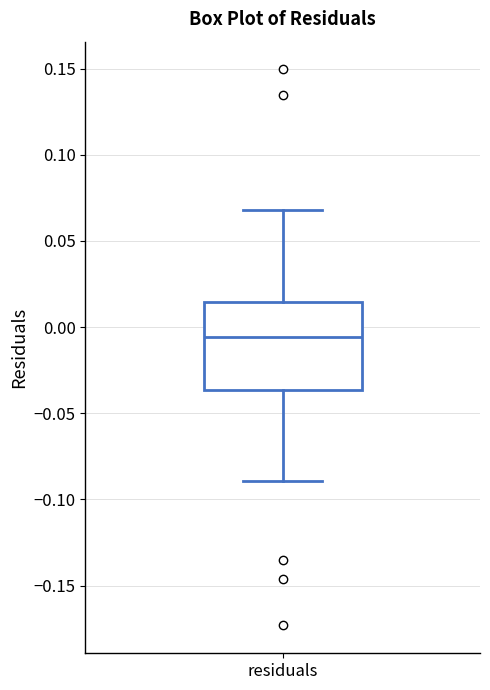

Read this box plot against the y-axis: the position of the median line, the range covered by the box, and the ends of both whiskers. The values are not printed on the chart, so give them approximately, as read against the axis.

median -0.005, box -0.035 to 0.015, whiskers -0.090 to 0.070